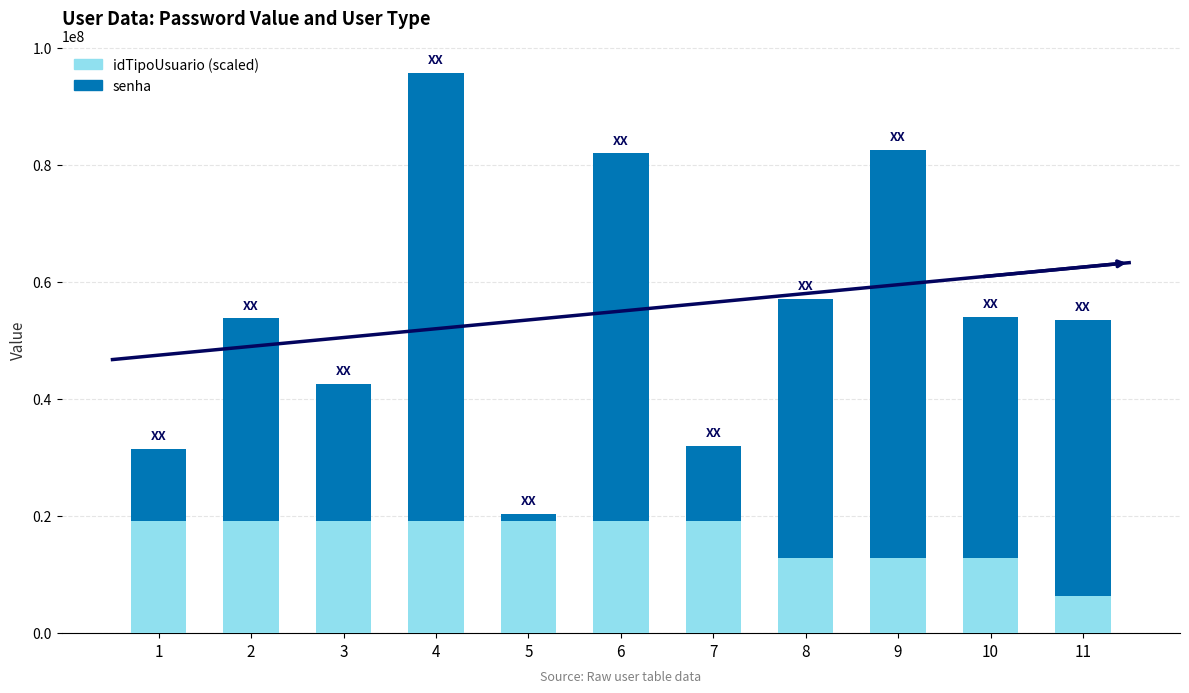

The value of senha at 8 is 75123903.9. True or false?

False